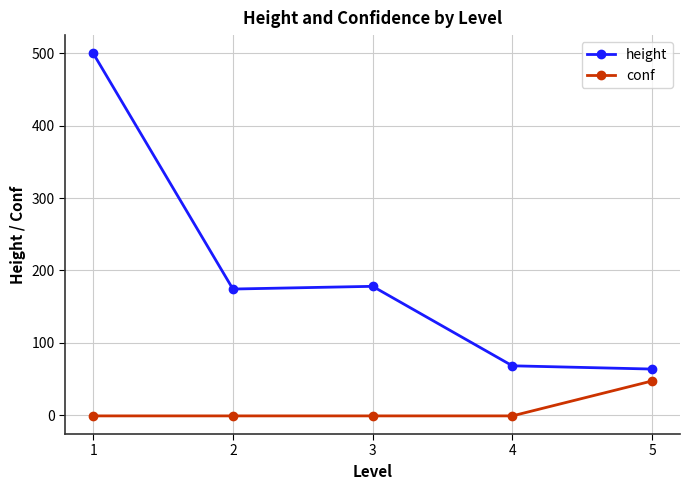

What is the greatest value displayed?

500.0